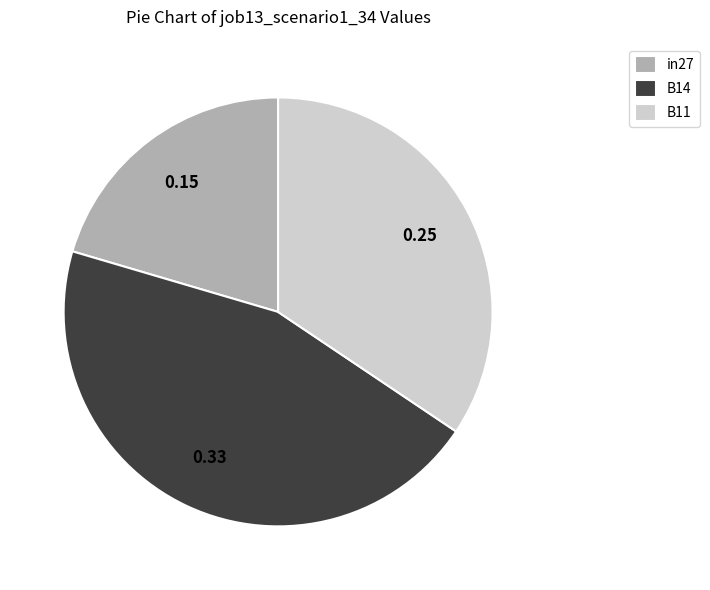

Combined, do in27 and B14 account for over 50%?

Yes